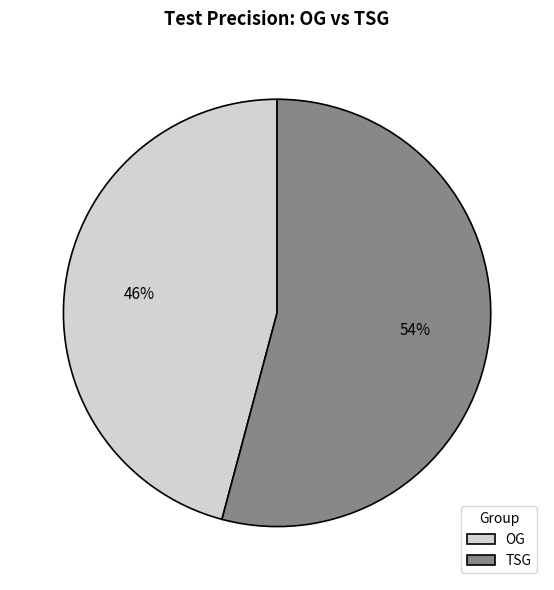

Is it true that TSG is 42% of the pie?

False